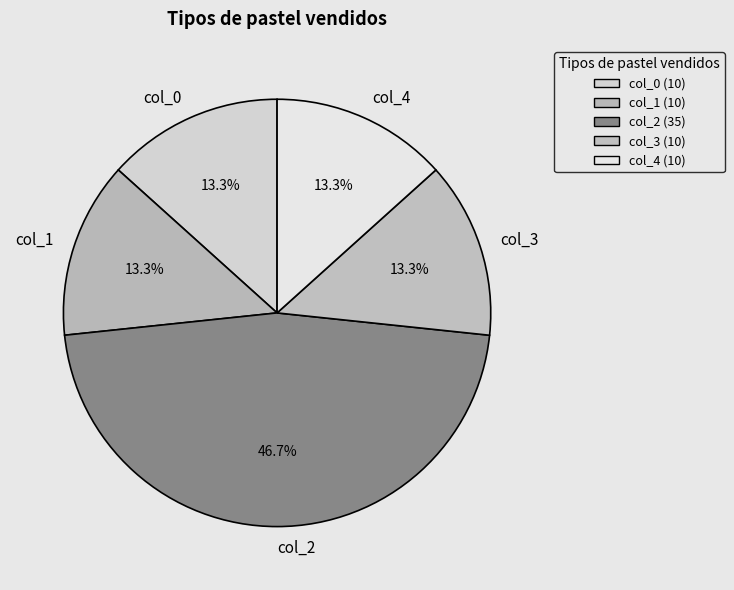

To the nearest percent, what is the average slice percentage?

20%